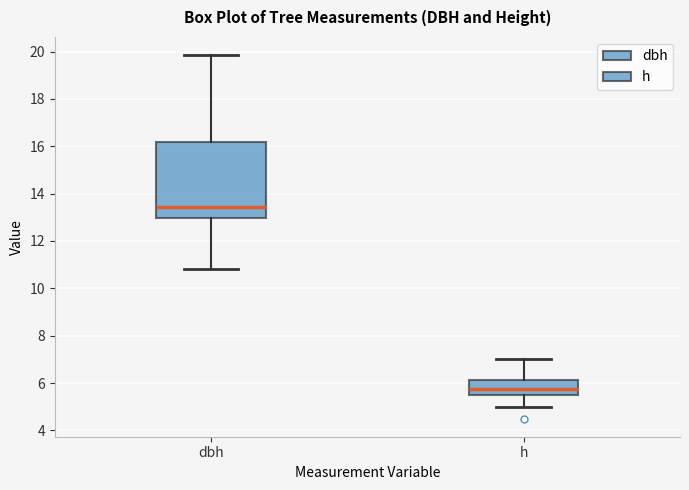

Reading left to right, transcribe this box plot: for each box, give where its median line is, the range the box spans, and where its two whiskers end, as read against the y-axis. The values are not printed on the chart, so give them approximately, as read against the axis.

dbh: median 13.4, box 13.0 to 16.2, whiskers 10.8 to 19.8
h: median 5.8, box 5.6 to 6.2, whiskers 5.0 to 7.0